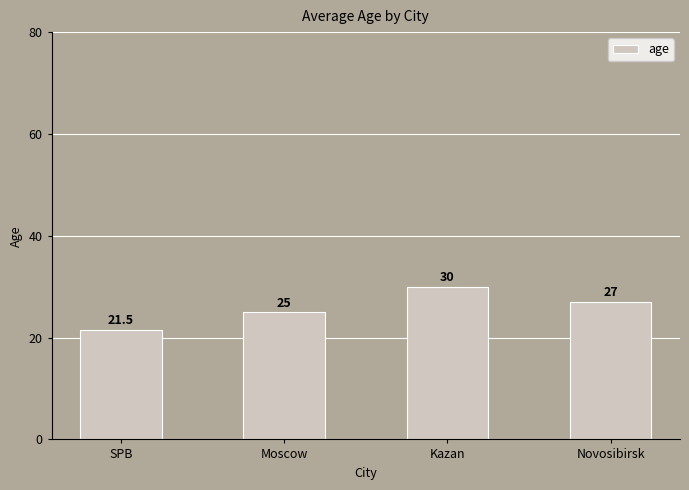

True or false: the data shows 27.0 at Novosibirsk.

True